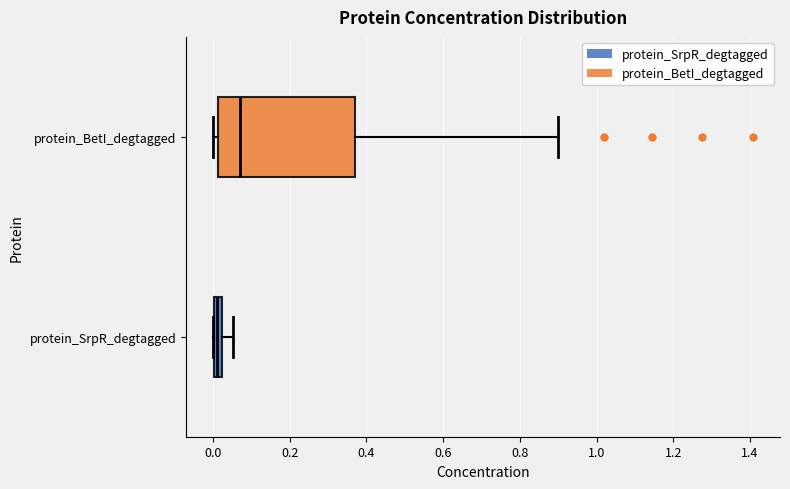

Where does the median line of the box for protein_BetI_degtagged sit on the x-axis? The values are not printed on the chart, so give them approximately, as read against the axis.

0.08